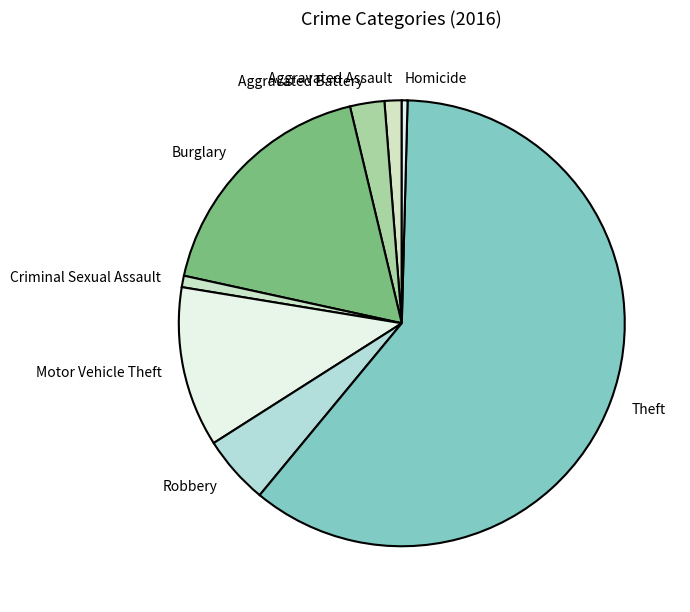

Which category has the biggest portion of the pie?

Theft